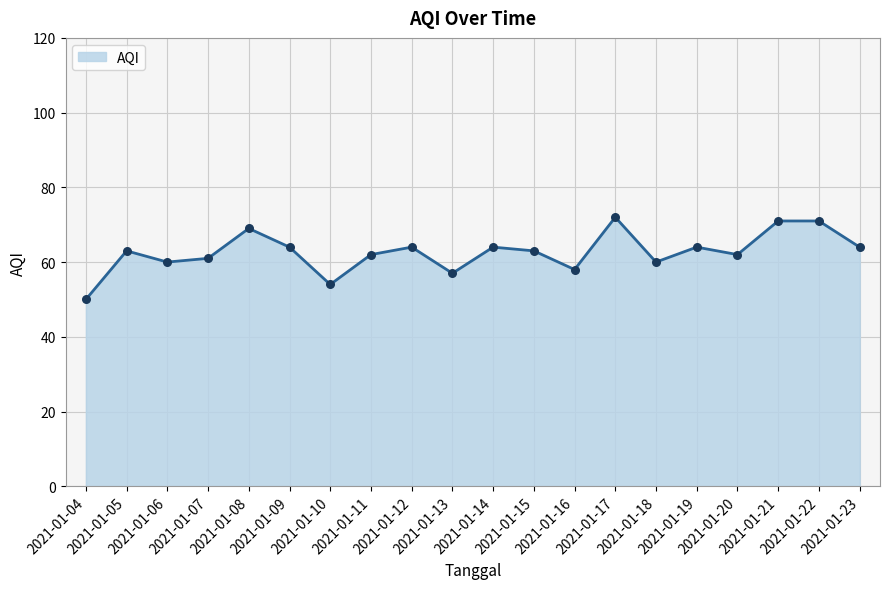

What is the change in value from 2021-01-08 to 2021-01-23?

-5